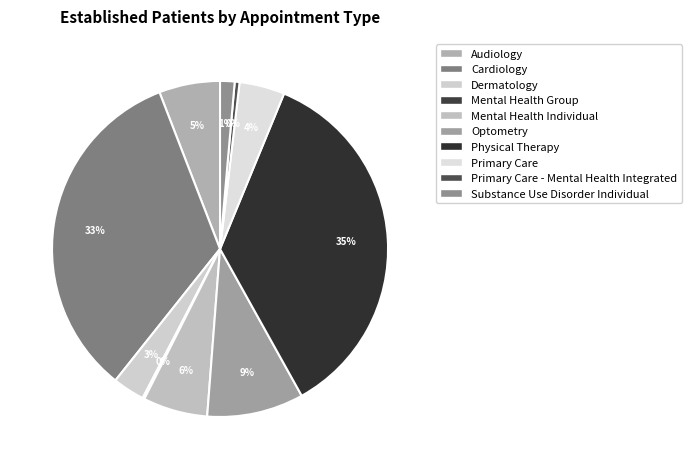

To the nearest percent, what is the difference between the PHYSICAL THERAPY and OPTOMETRY slice percentages?

26%